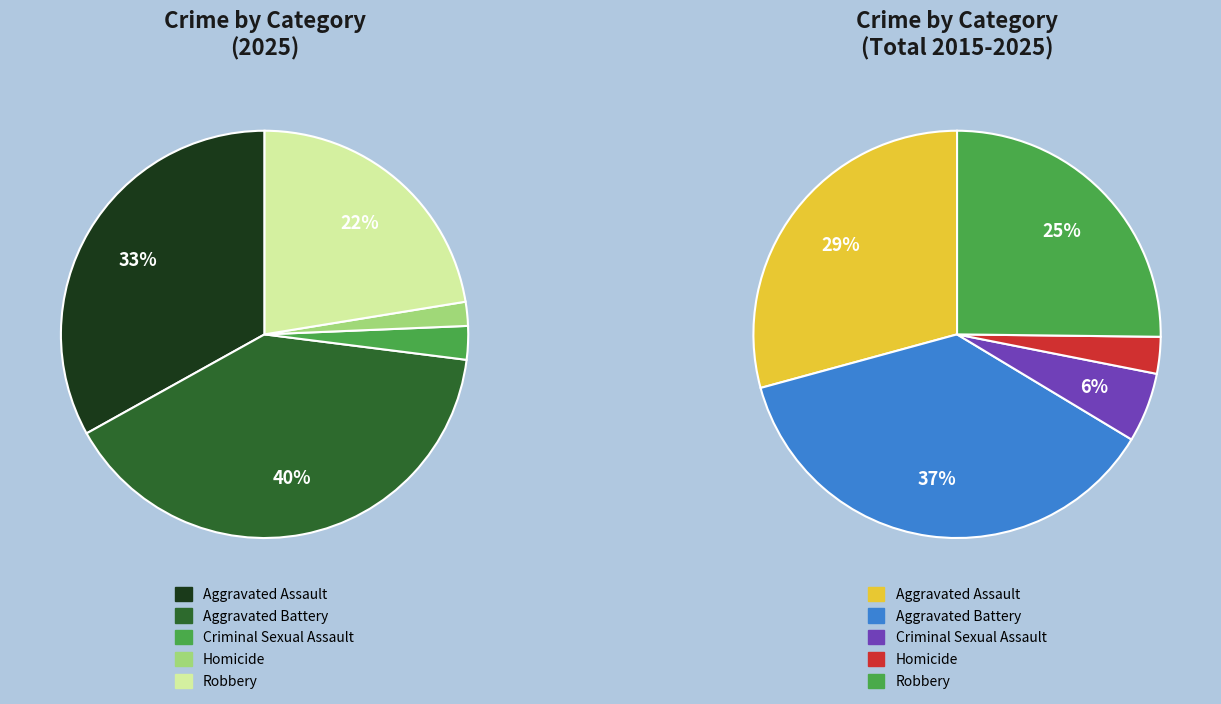

Between Robbery and Criminal Sexual Assault, which is larger?

Robbery